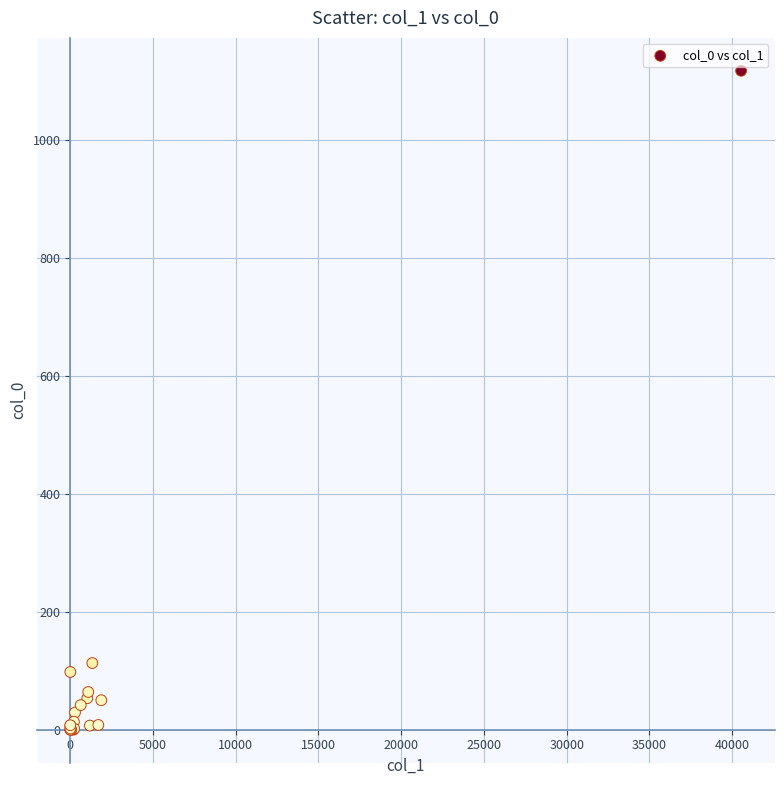

What Y value in the scatter plot is closest to 558?

113.1